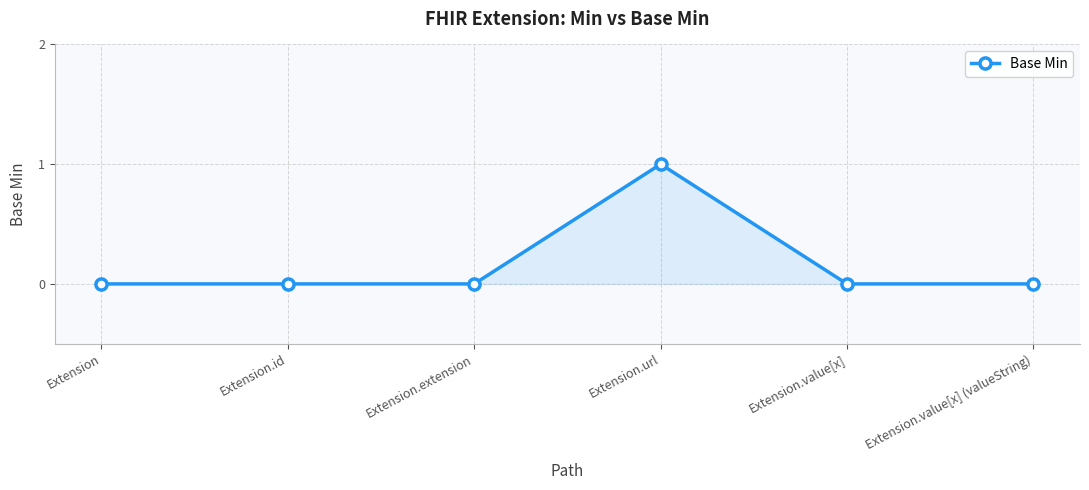

True or false: there are more than 2 points higher than both neighbors.

False